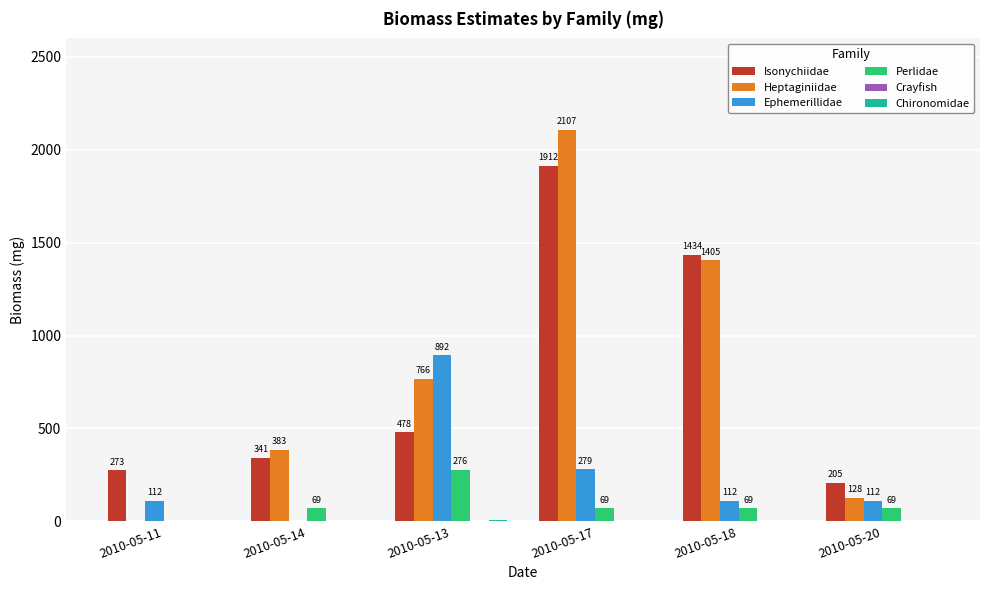

The Ephemerillidae series shows 0.0 at 2010-05-14. True or false?

True